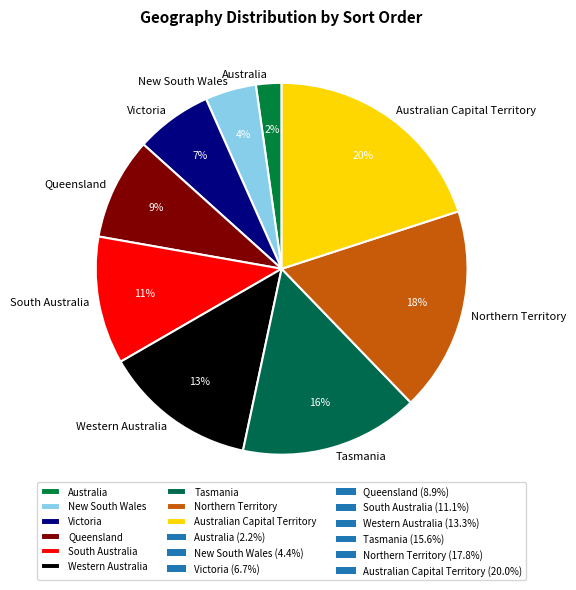

True or false: Northern Territory accounts for 18% of the total.

True